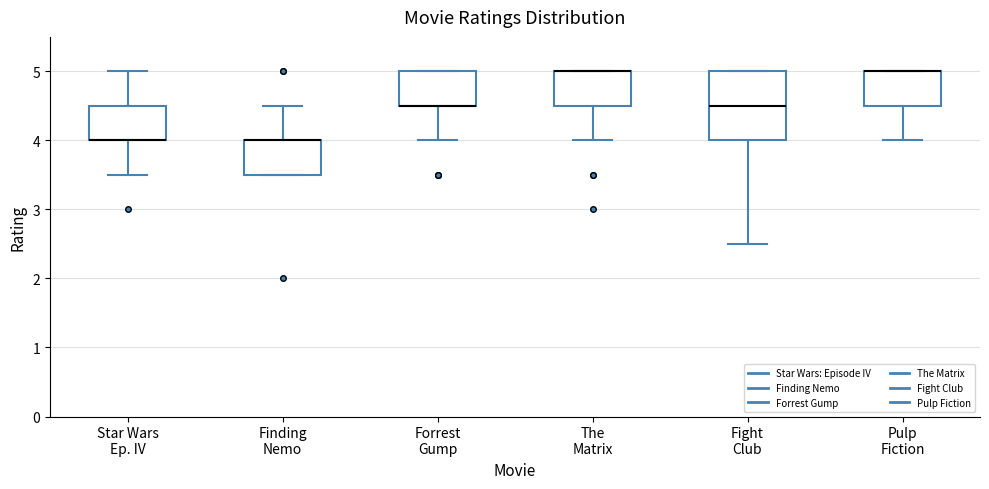

Which box is the tallest, from its lower edge to its upper edge?

Fight Club